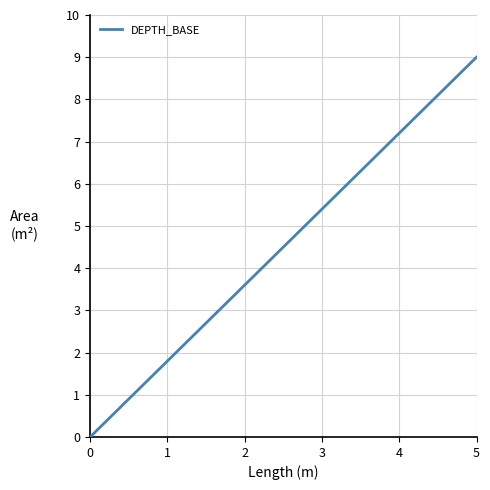

What is the difference between the maximum and minimum values?

9.0